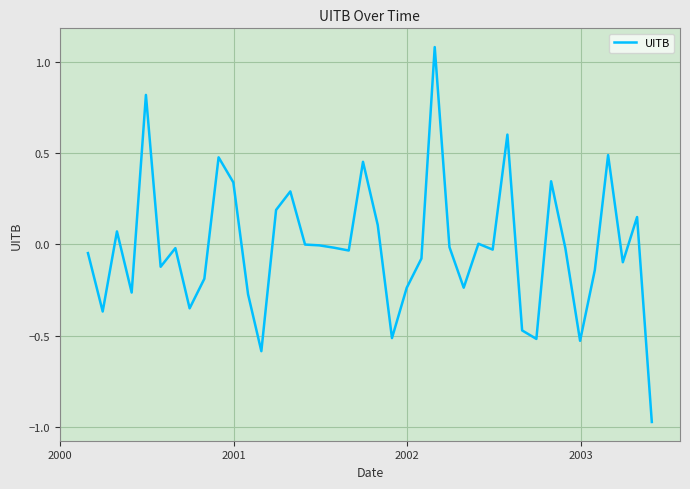

What is the maximum value shown in the chart?

1.1